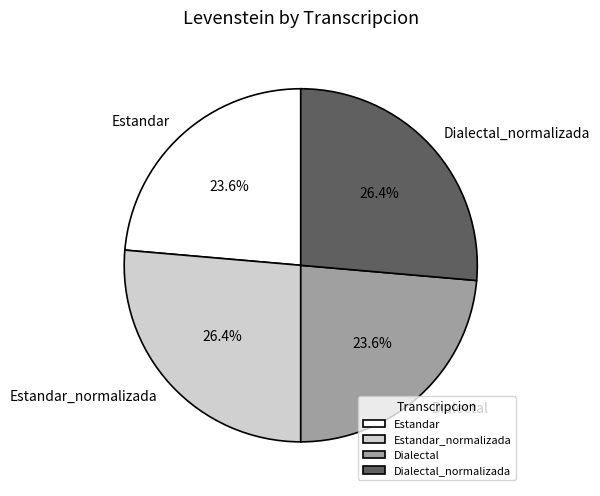

What is the total percentage of Dialectal and Dialectal_normalizada?

50.0%